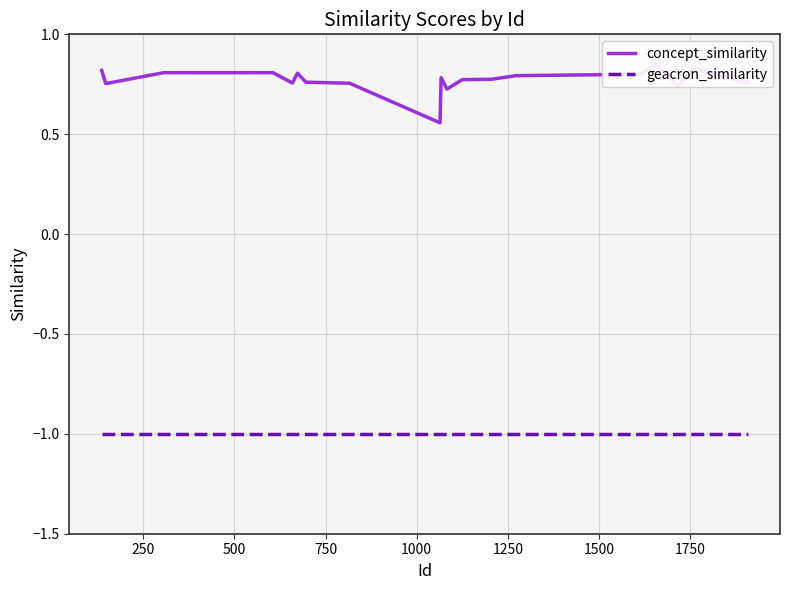

Rank the series by their maximum value, from lowest to highest.

geacron_similarity, concept_similarity